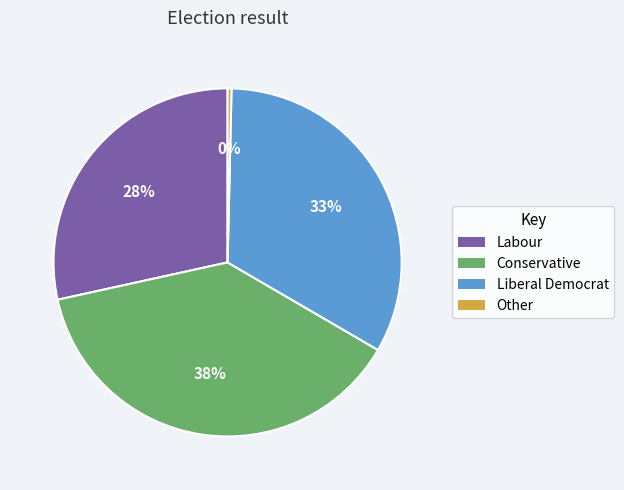

Count the number of slices in the pie.

4